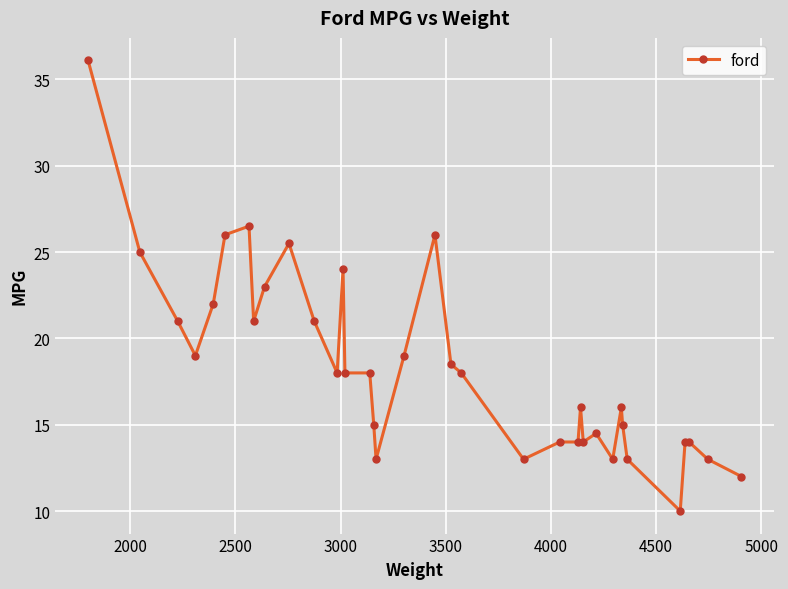

What is the smallest value displayed?

10.0